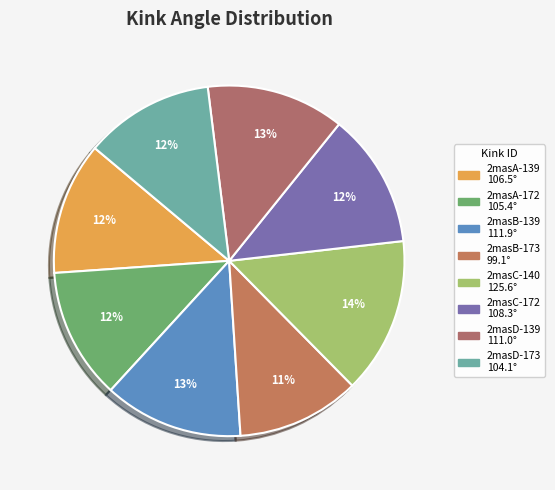

What is the change in value from 2masA-139 to 2masD-173?

-2.5